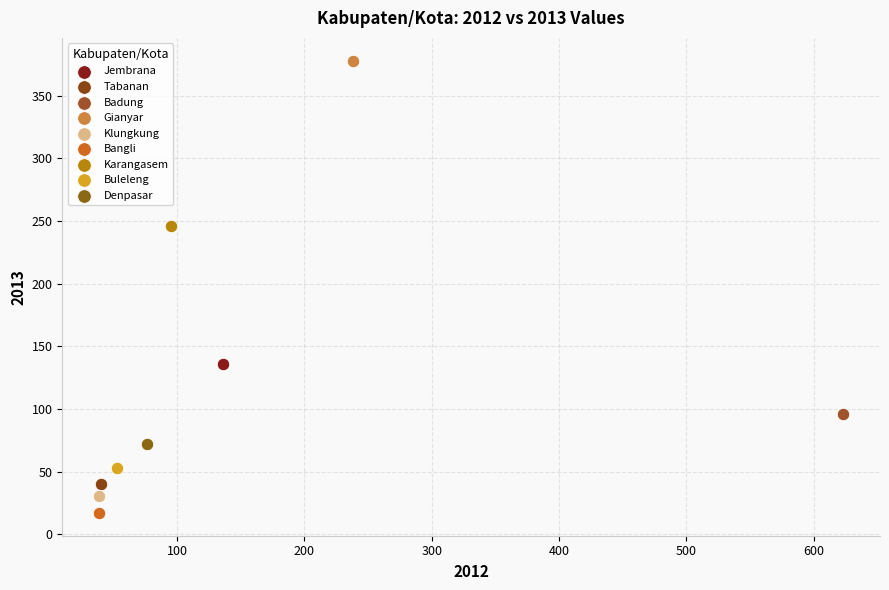

What are all the series names shown in the legend?

Jembrana, Tabanan, Badung, Gianyar, Klungkung, Bangli, Karangasem, Buleleng, Denpasar